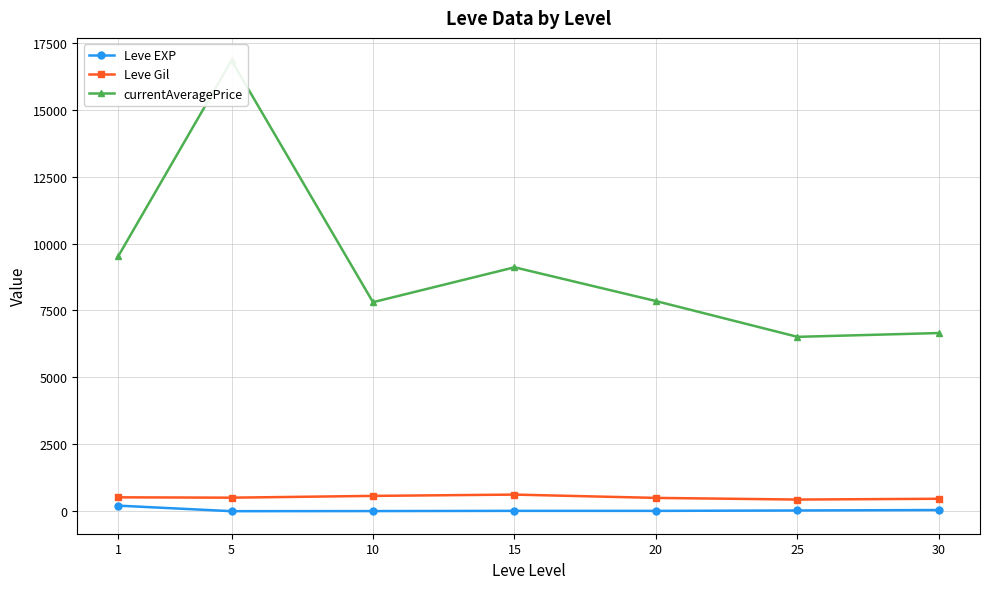

True or false: Leve EXP has a value of 15.7 at 15.

True